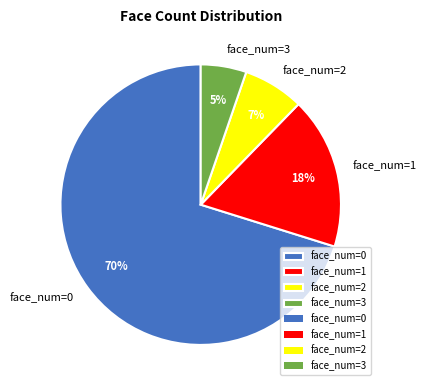

What percentage is the face_num=0 slice, to the nearest percent?

70%